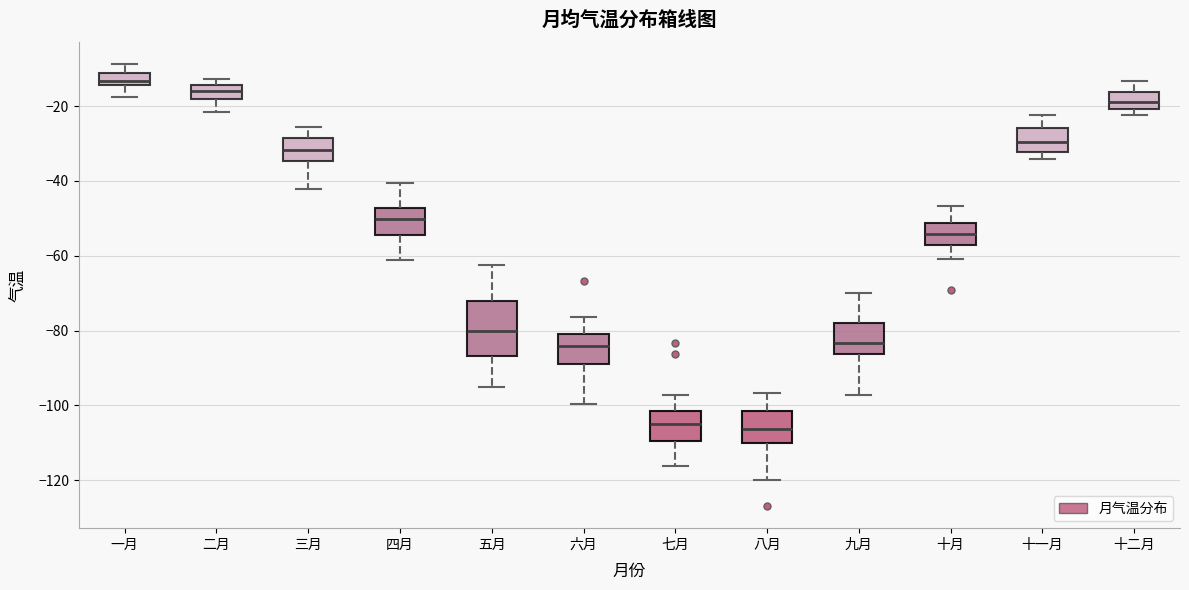

Reading left to right, read every box against the y-axis: the position of its median line, the range the box covers, and the ends of its whiskers. The values are not printed on the chart, so give them approximately, as read against the axis.

一月: median -14 (inside the box), box -14 to -12, whiskers -18 to -8
二月: median -16, box -18 to -14, whiskers -22 to -12
三月: median -32, box -34 to -28, whiskers -42 to -26
四月: median -50, box -54 to -48, whiskers -62 to -40
五月: median -80, box -86 to -72, whiskers -96 to -62
六月: median -84, box -88 to -80, whiskers -100 to -76
七月: median -104, box -110 to -102, whiskers -116 to -98
八月: median -106, box -110 to -102, whiskers -120 to -96
九月: median -84, box -86 to -78, whiskers -98 to -70
十月: median -54, box -58 to -52, whiskers -60 to -46
十一月: median -30, box -32 to -26, whiskers -34 to -22
十二月: median -18, box -20 to -16, whiskers -22 to -14